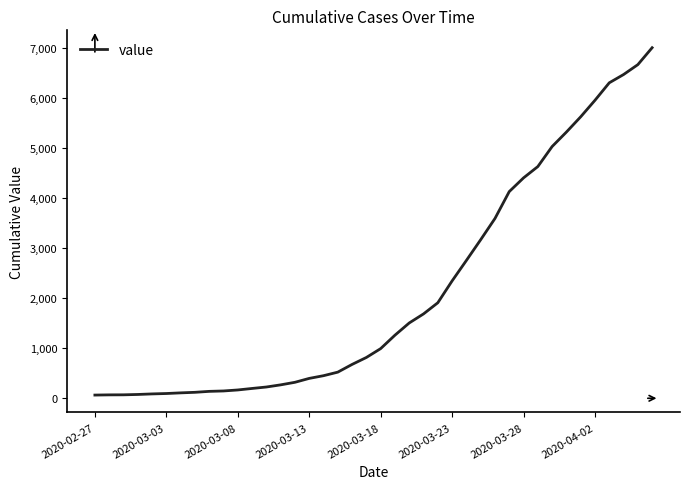

How many lines are shown in the chart?

1